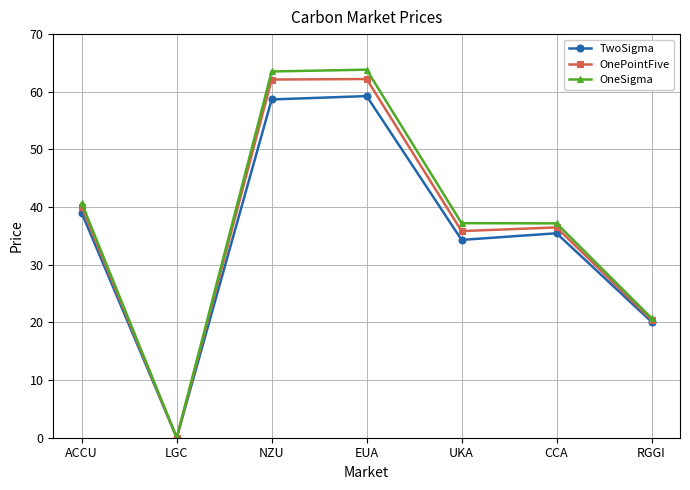

What is the total value across all series at CCA?

109.1